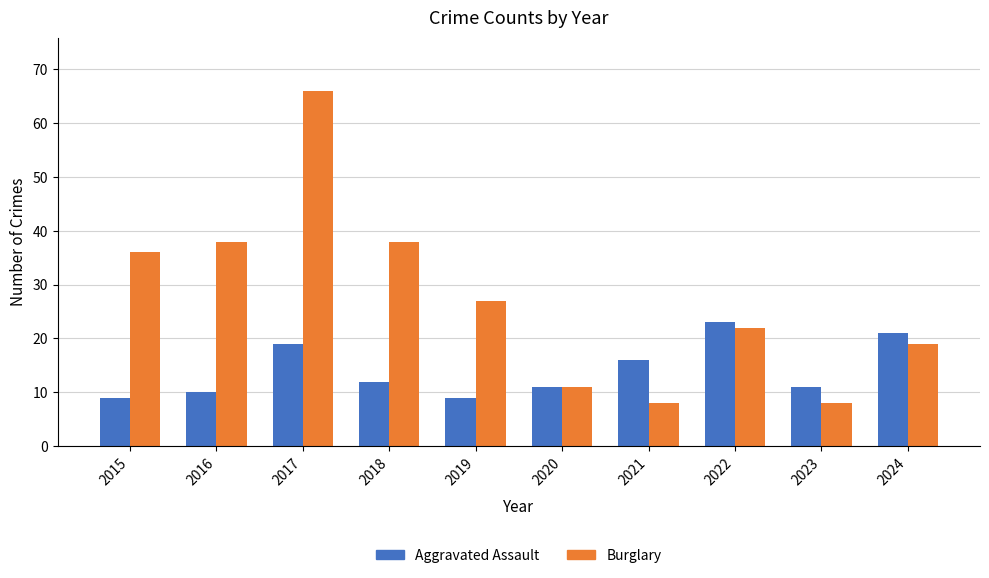

What are all the series names shown in the legend?

Aggravated Assault, Burglary